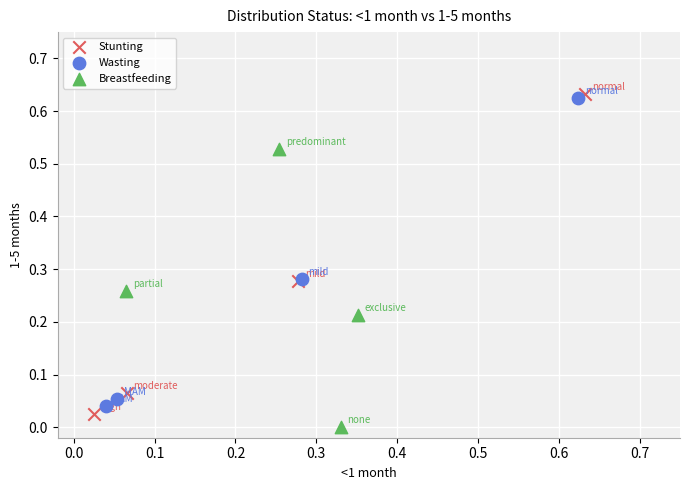

What are all the series names shown in the legend?

Stunting, Wasting, Breastfeeding